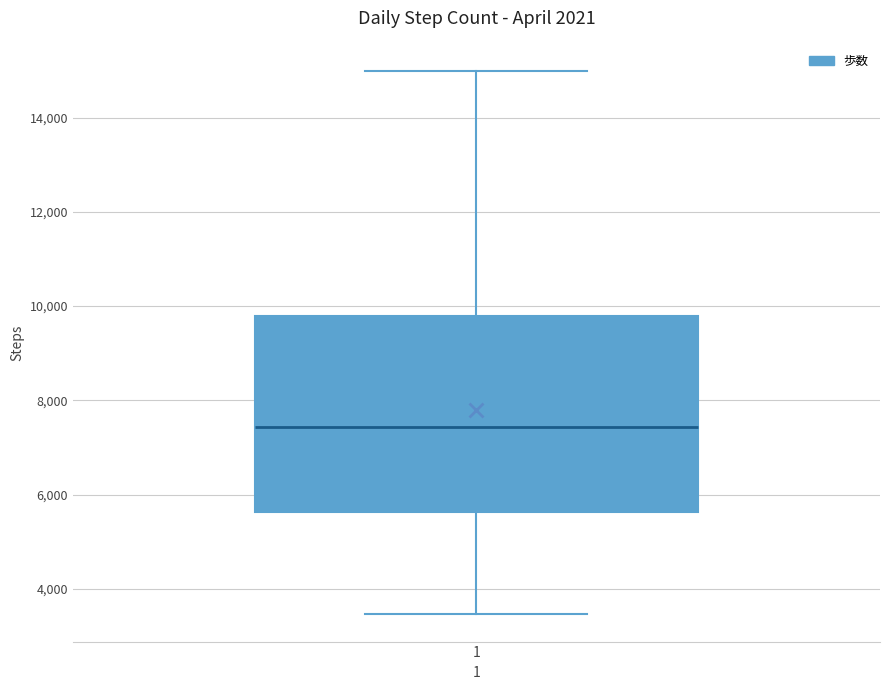

Transcribe this box plot: give where the median line is, the range the box spans, and where the two whiskers end, as read against the y-axis. The values are not printed on the chart, so give them approximately, as read against the axis.

median 7400, box 5600 to 9800, whiskers 3400 to 15000